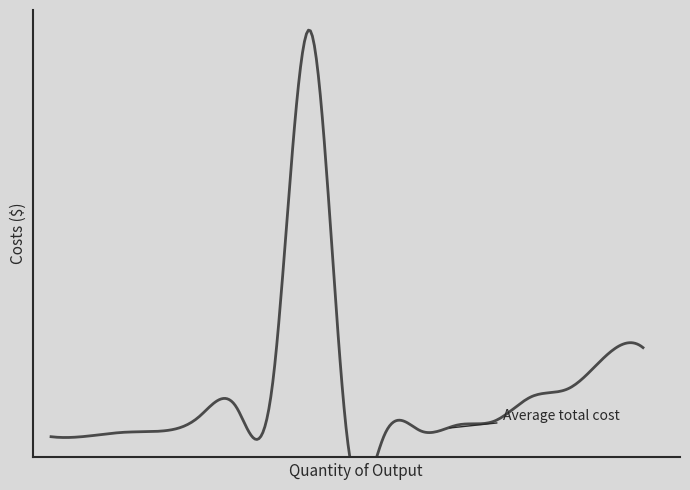

Approximately how many times larger is the value at 3 compared to 9?

6.0